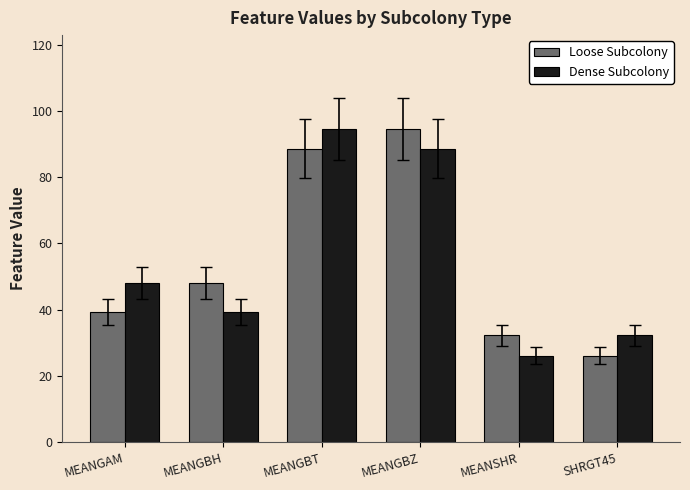

What is the value of the Dense Subcolony bar at the 6th from the left?

32.2